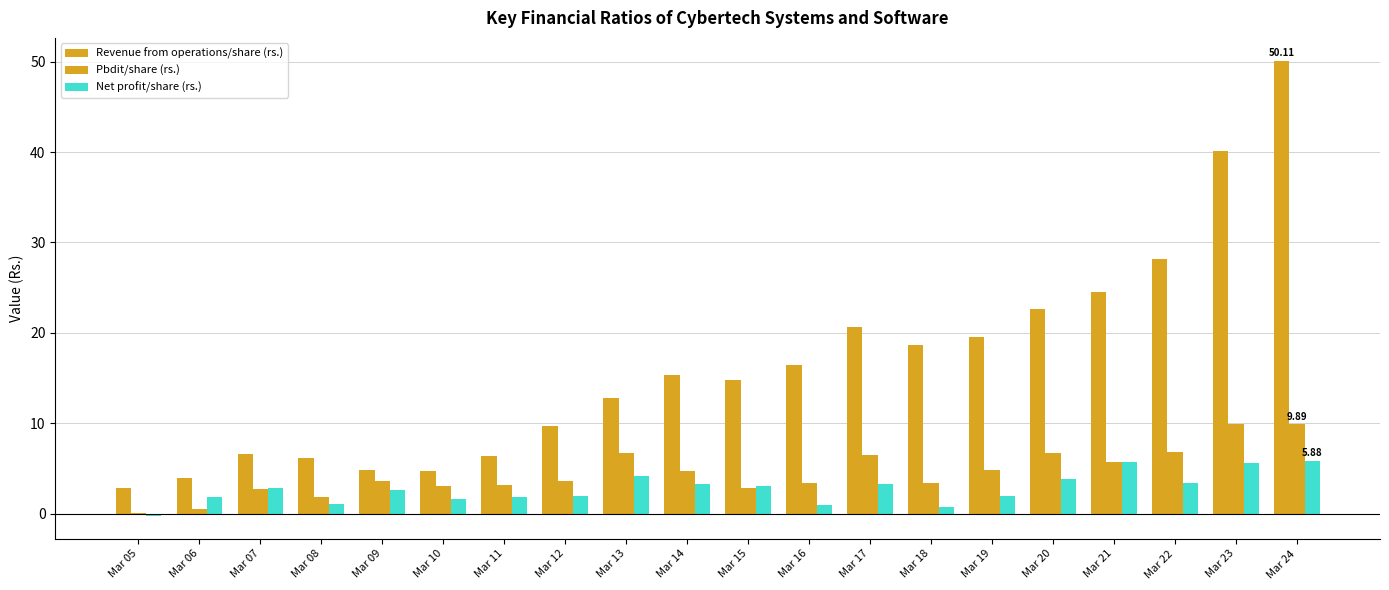

Count the number of categories in the chart.

20